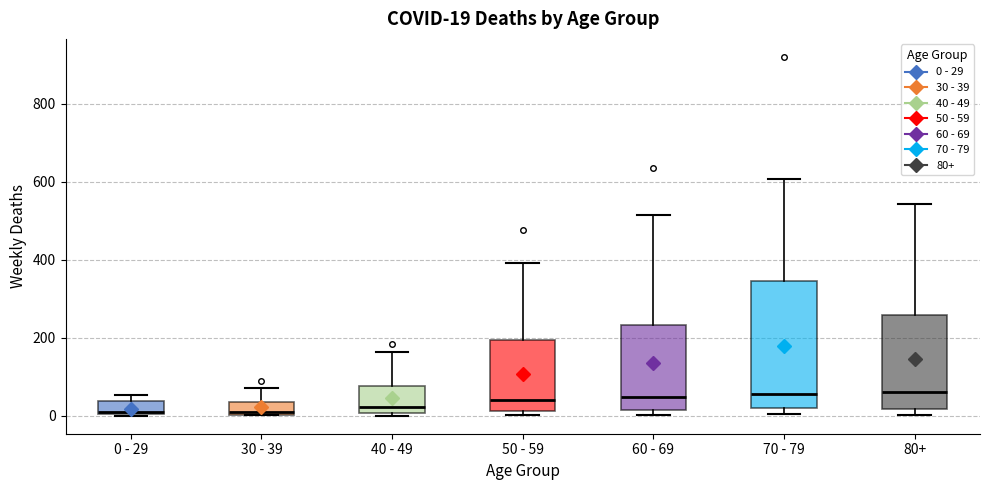

Which box is the tallest, from its lower edge to its upper edge?

70 - 79